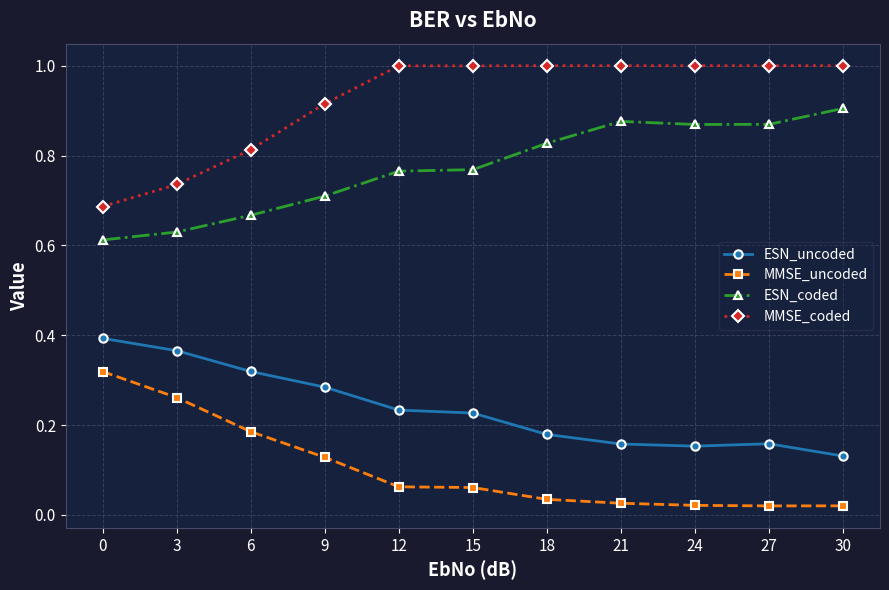

Which series has the largest total across all categories?

MMSE_coded